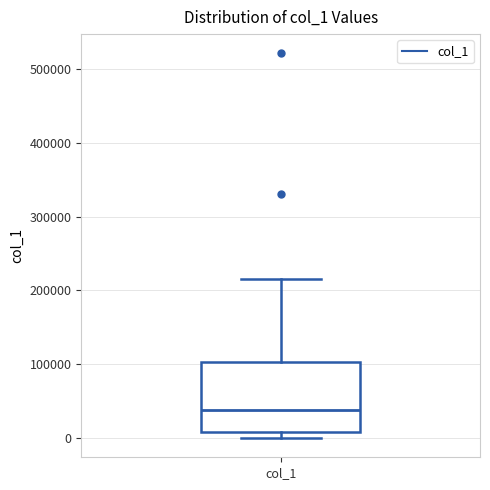

Read this box plot against the y-axis: the position of the median line, the range covered by the box, and the ends of both whiskers. The values are not printed on the chart, so give them approximately, as read against the axis.

median 40000, box 10000 to 100000, whiskers 0 to 220000